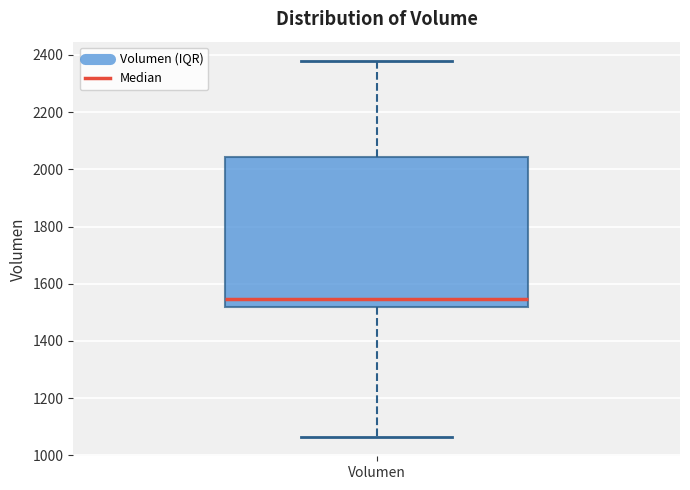

Where does the upper whisker of the box for Volumen end on the y-axis? The values are not printed on the chart, so give them approximately, as read against the axis.

2380